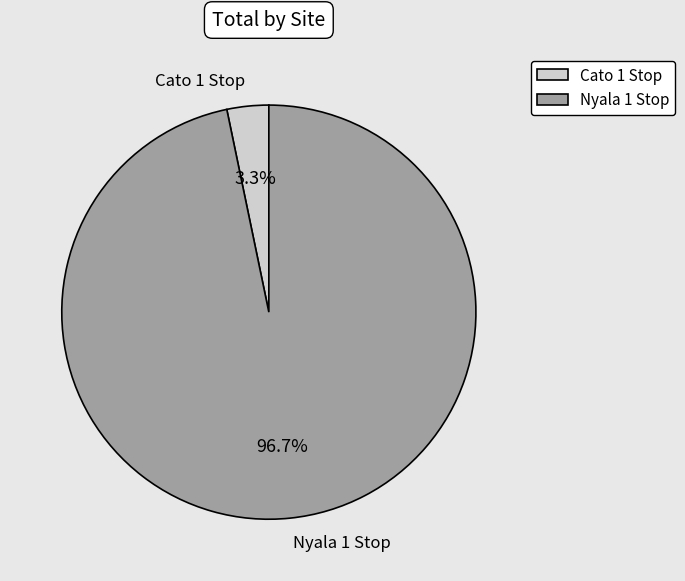

True or false: Nyala 1 Stop accounts for 83% of the total.

False